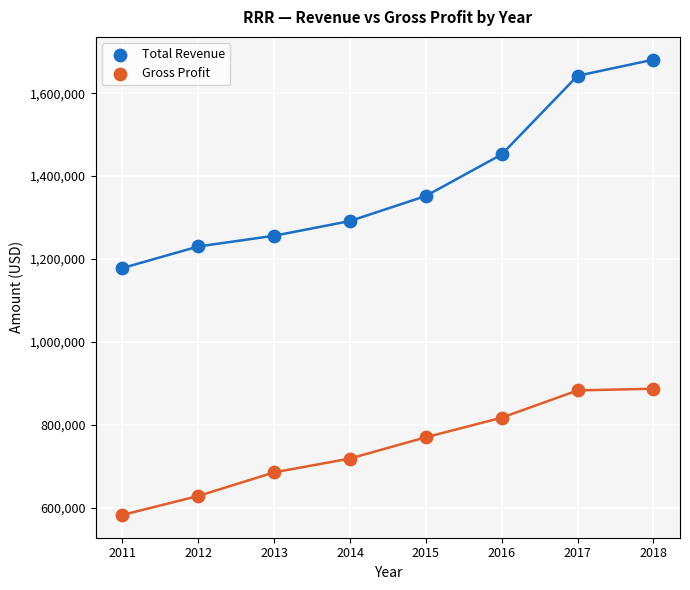

Which series contains the highest Y value?

Total Revenue